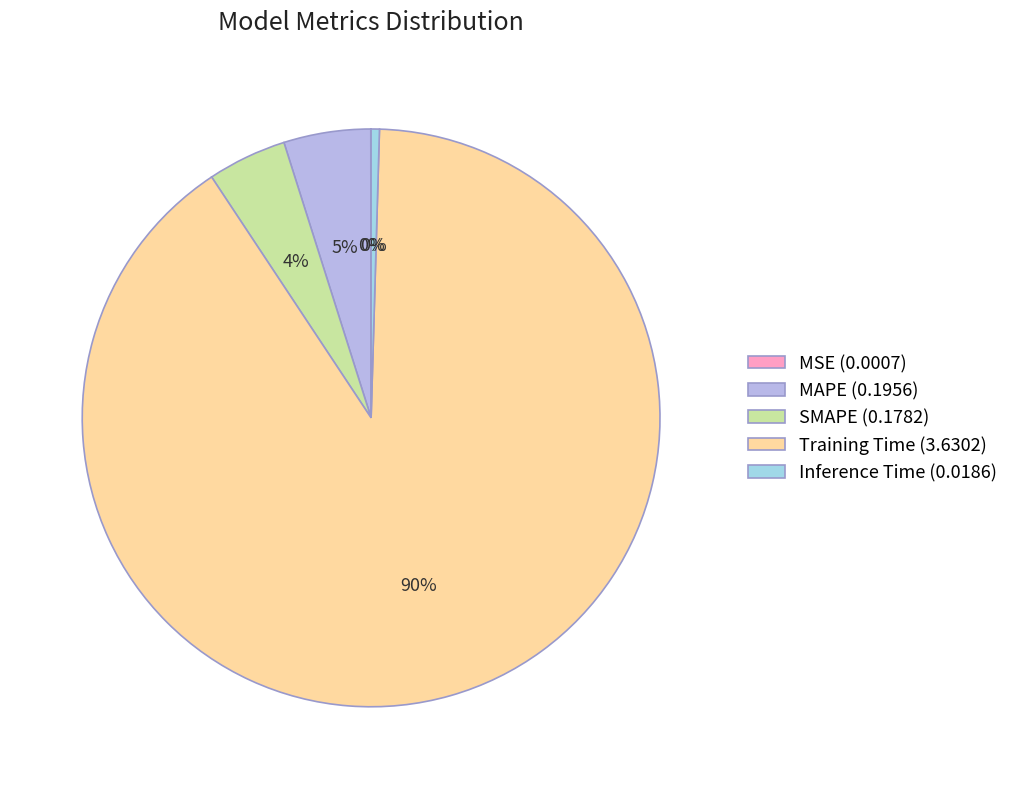

Combined, do Training Time (3.6302) and Inference Time (0.0186) account for over 50%?

Yes